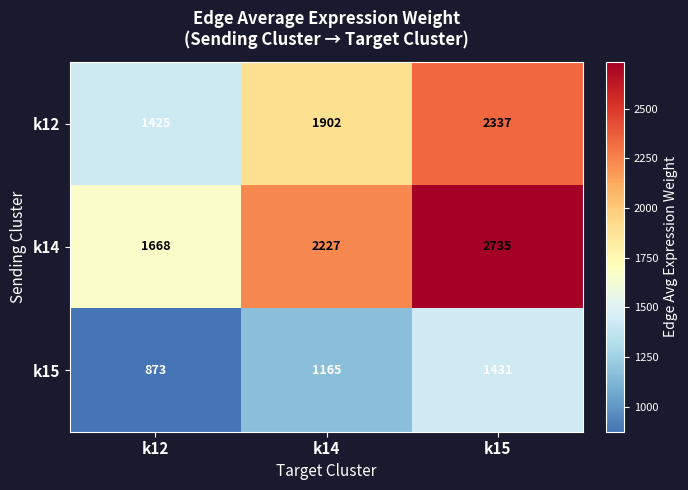

Which series has the widest spread of values?

k14